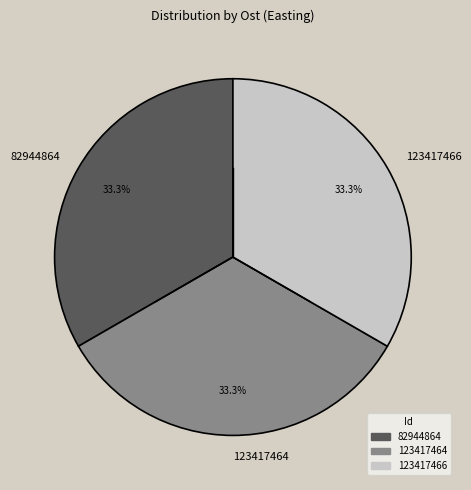

Is 123417466 the majority of the pie?

No